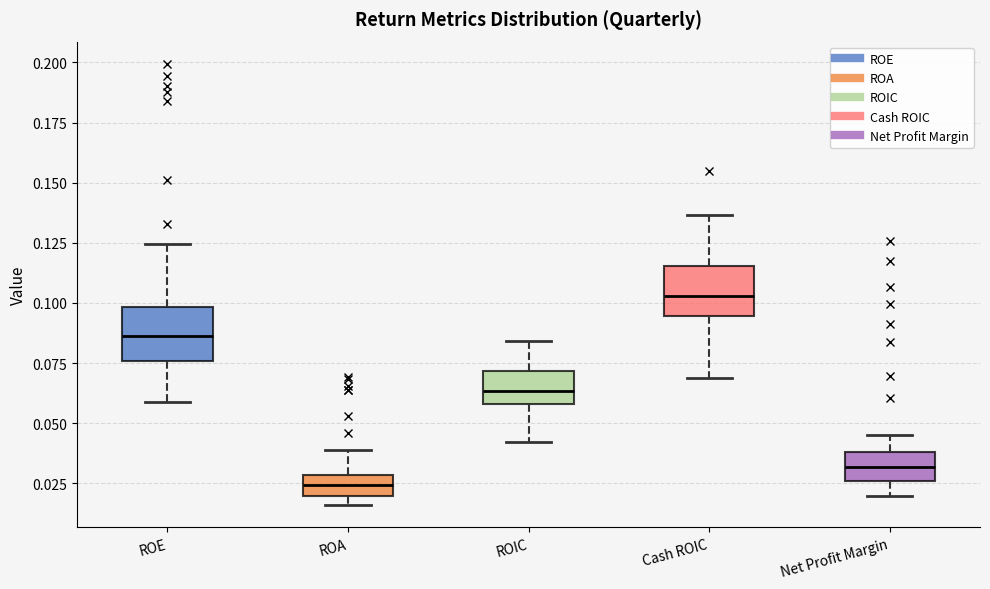

Which box's median line is the lowest?

ROA